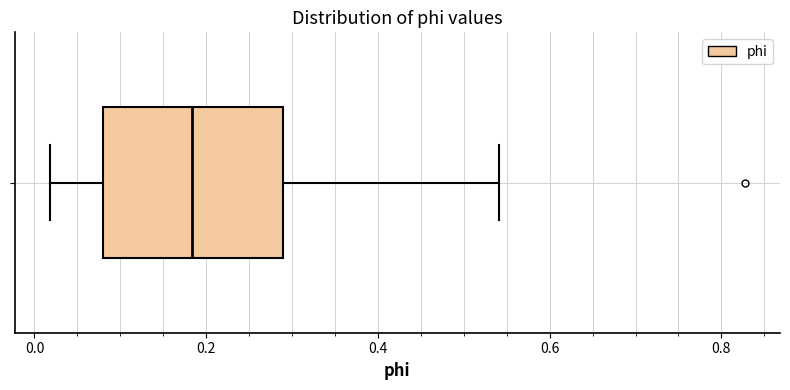

Transcribe this box plot: give where the median line is, the range the box spans, and where the two whiskers end, as read against the x-axis. The values are not printed on the chart, so give them approximately, as read against the axis.

median 0.18, box 0.08 to 0.28, whiskers 0.02 to 0.54